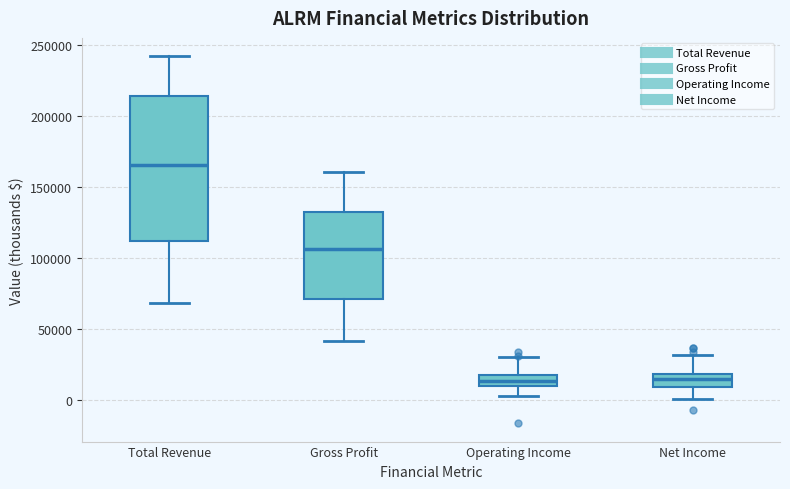

Where is the lower edge of the box for Net Income on the y-axis? The values are not printed on the chart, so give them approximately, as read against the axis.

10000